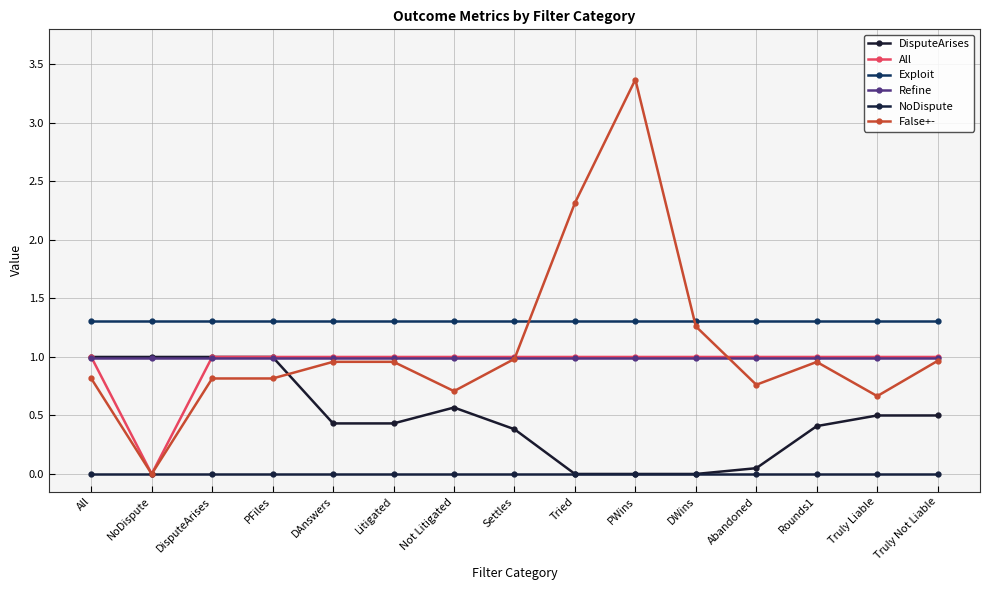

How many series are shown in this chart?

6